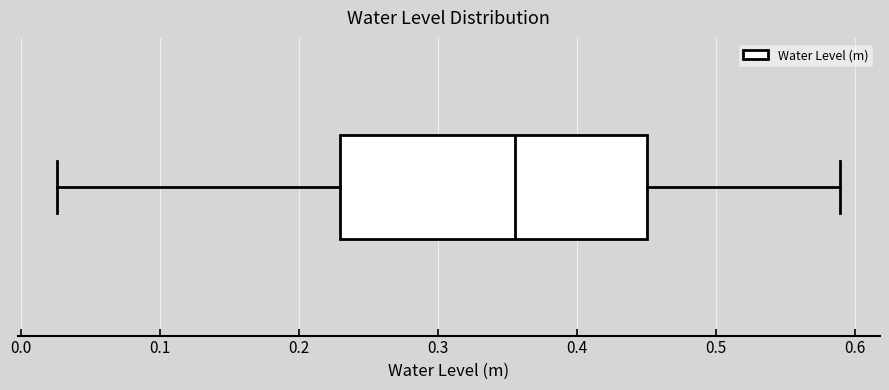

Transcribe this box plot: give where the median line is, the range the box spans, and where the two whiskers end, as read against the x-axis. The values are not printed on the chart, so give them approximately, as read against the axis.

median 0.36, box 0.23 to 0.45, whiskers 0.03 to 0.59